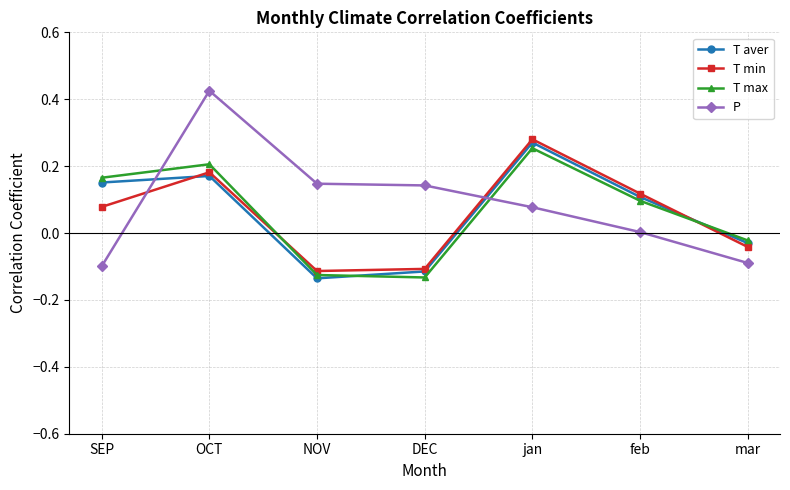

Which series has the widest spread of values?

P